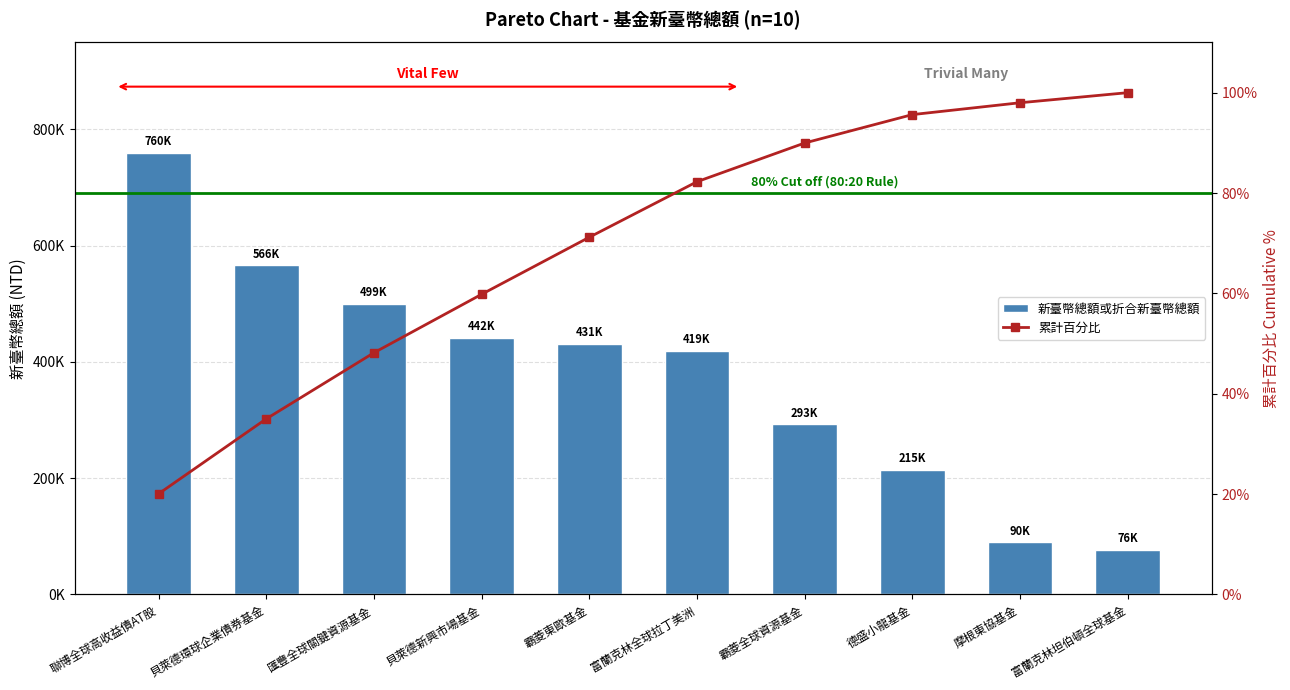

The 新臺幣總額或折合新臺幣總額 series shows 218173.0 at 貝萊德環球企業債券基金. True or false?

False